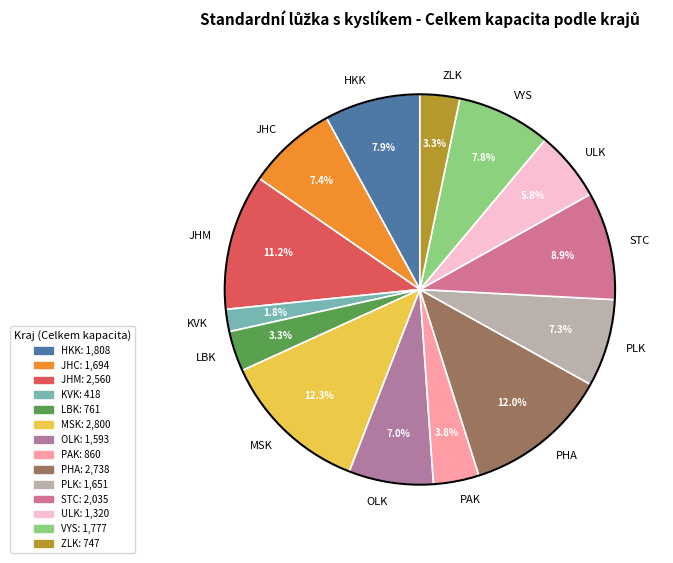

What is the smallest slice in the pie chart?

KVK